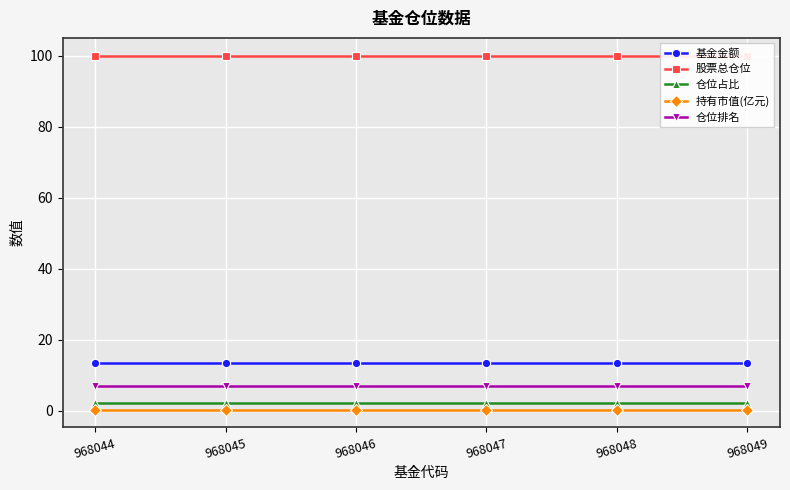

Which series has the largest total across all categories?

股票总仓位